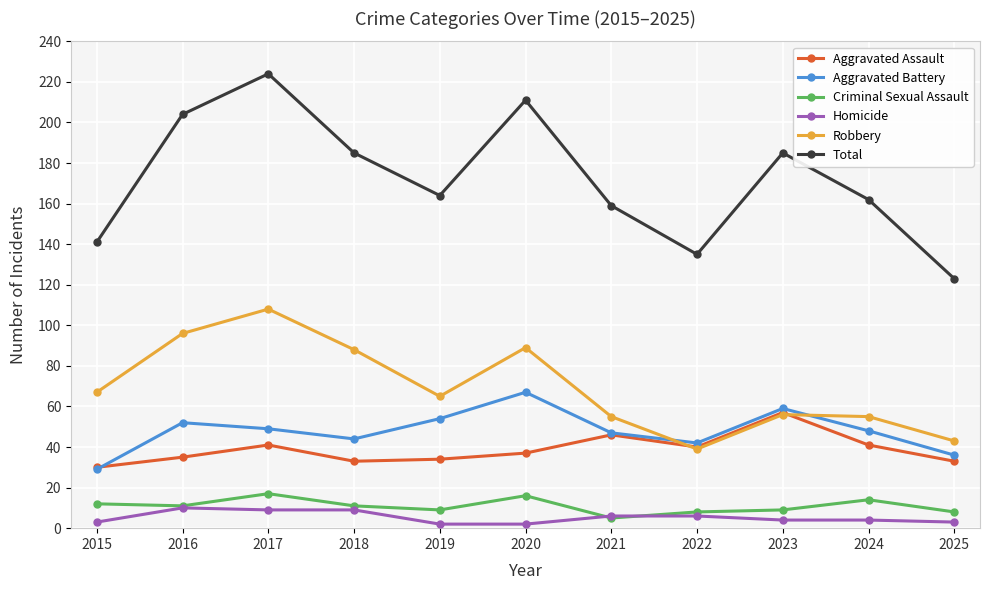

At which category is the sum across all series the highest?

2017